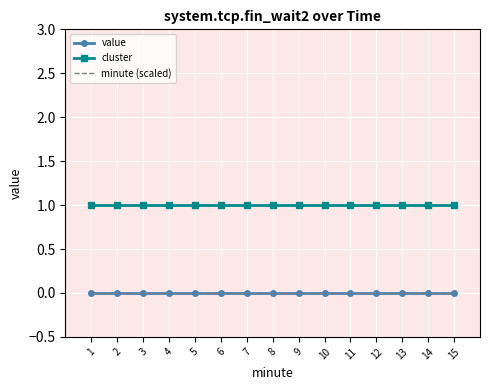

Is the value of cluster at 9 greater than the value of value at 10?

Yes